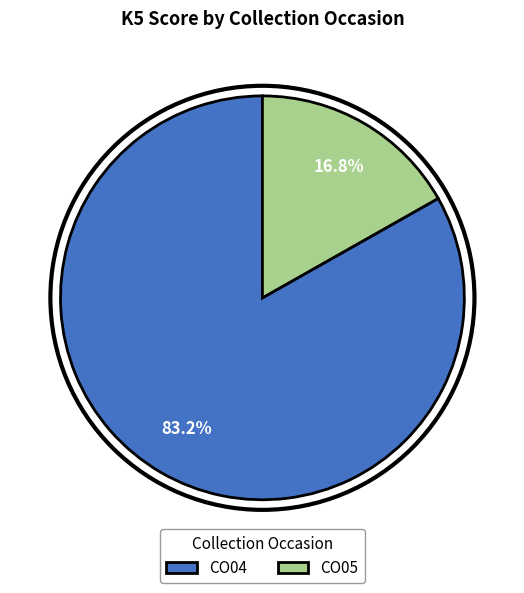

True or false: CO04 accounts for 90% of the total.

False